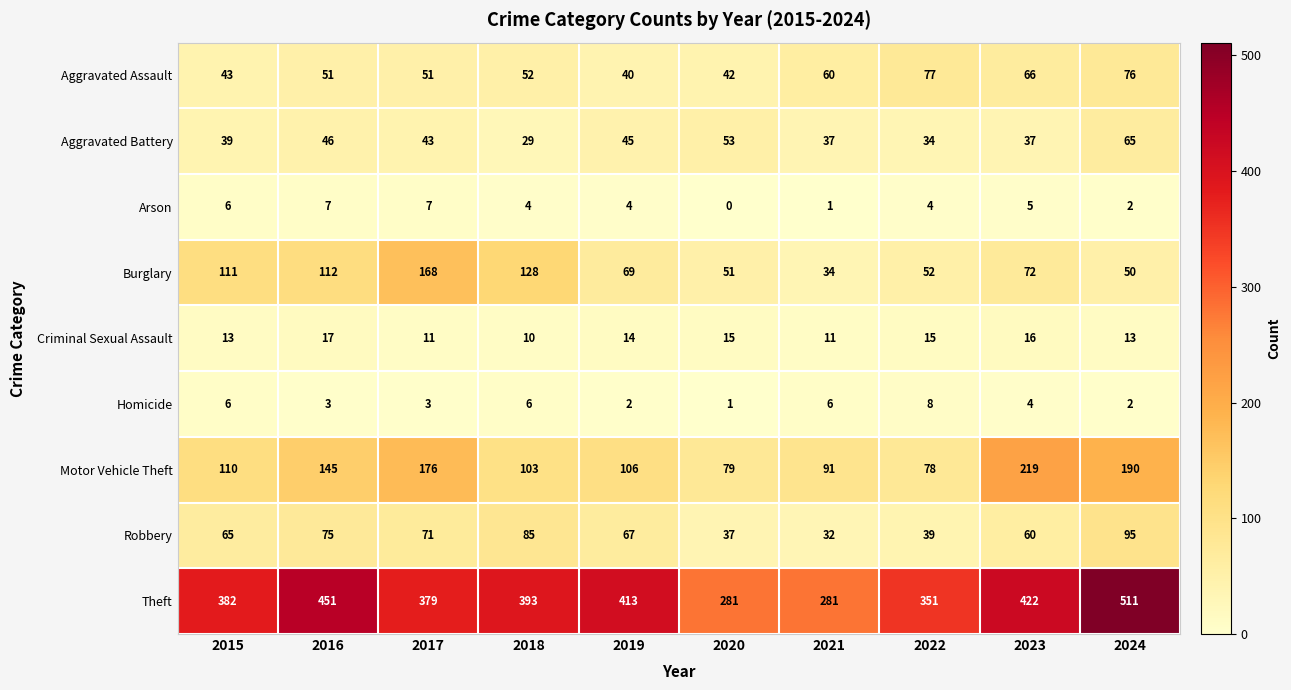

Which series has the largest range (max minus min)?

Theft